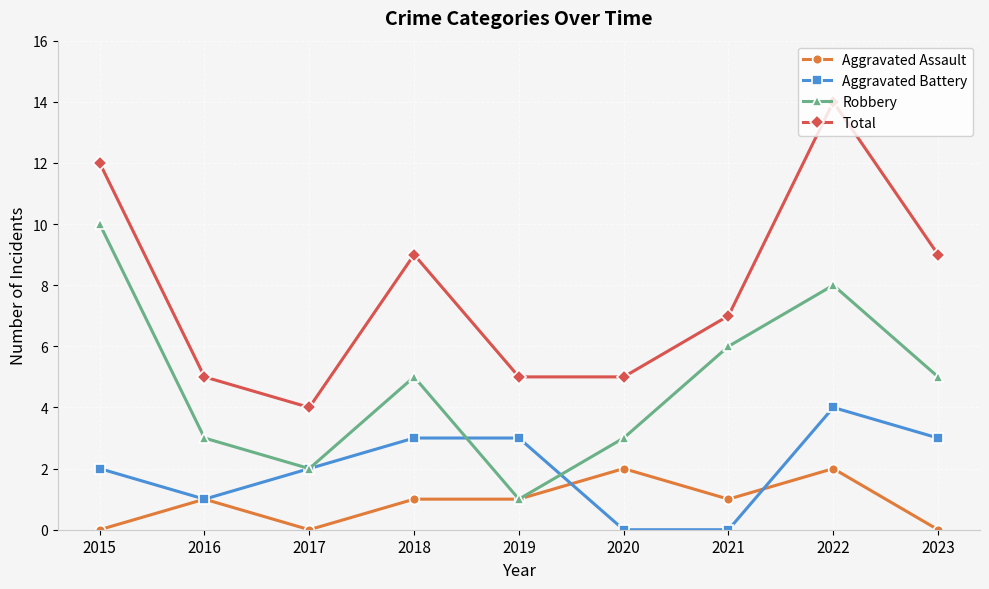

What is the total value across all series at 2018?

18